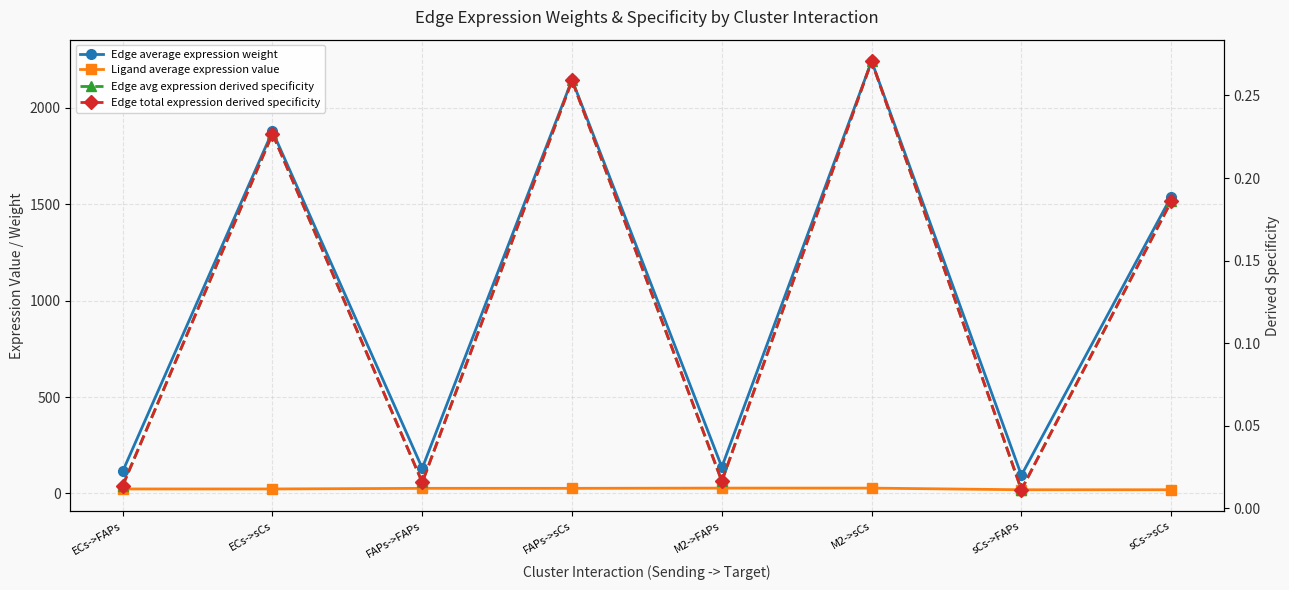

What is the difference between the Edge total expression derived specificity values at M2->sCs and sCs->sCs?

0.1